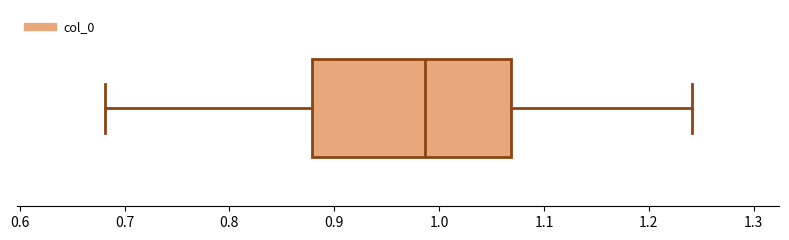

Where does the median line of the box sit on the x-axis? The values are not printed on the chart, so give them approximately, as read against the axis.

0.99